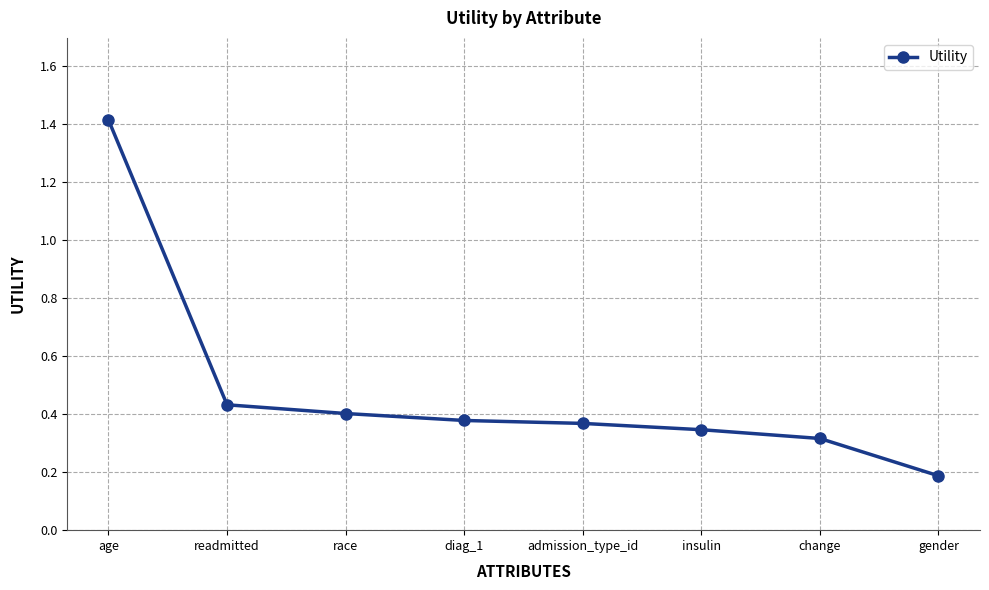

What is the difference between the values at age and insulin?

1.1